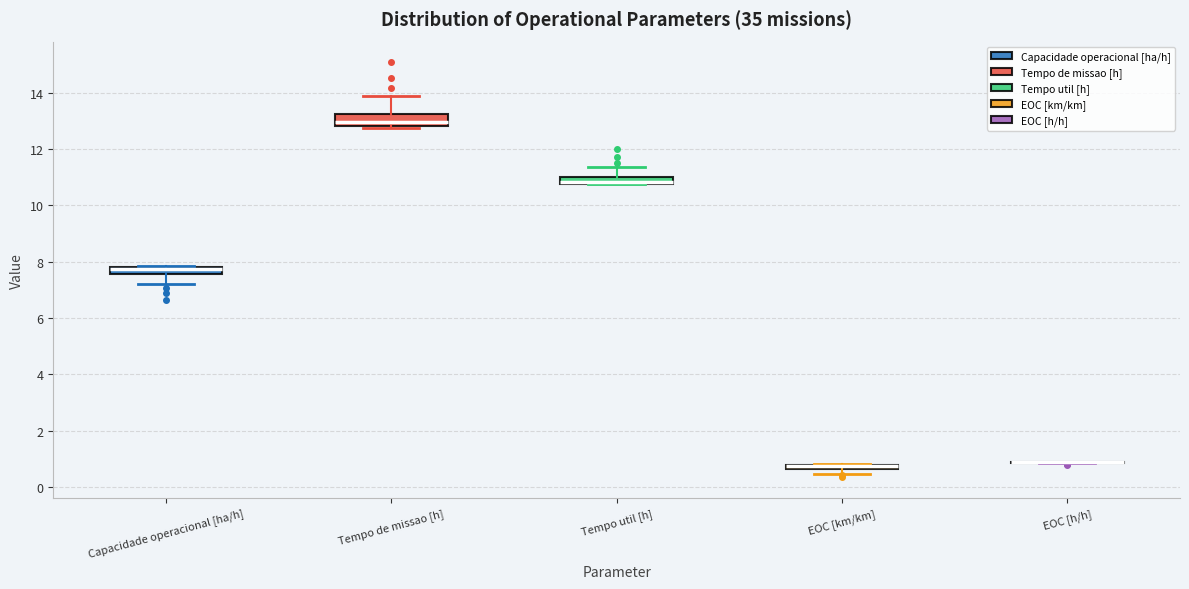

Where is the lower edge of the box for EOC [km/km] on the y-axis? The values are not printed on the chart, so give them approximately, as read against the axis.

0.6